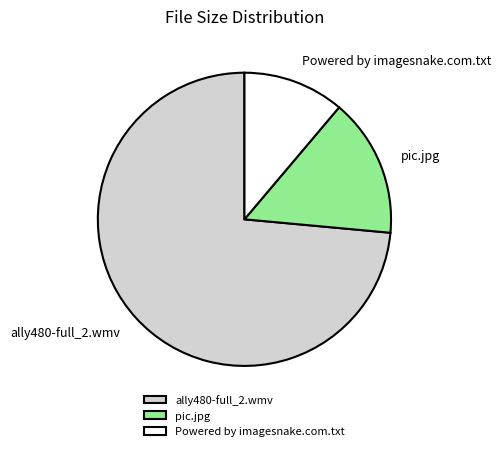

What is the majority slice?

ally480-full_2.wmv